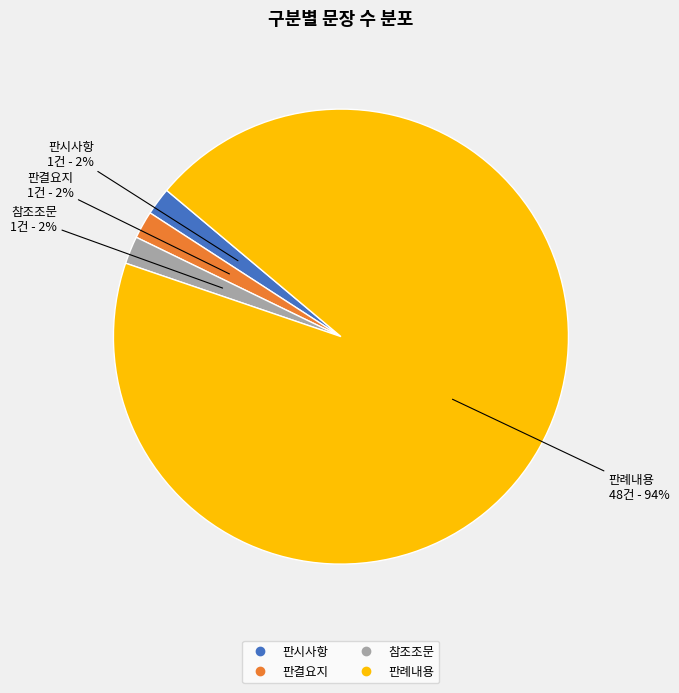

Which slice is the largest?

판례내용